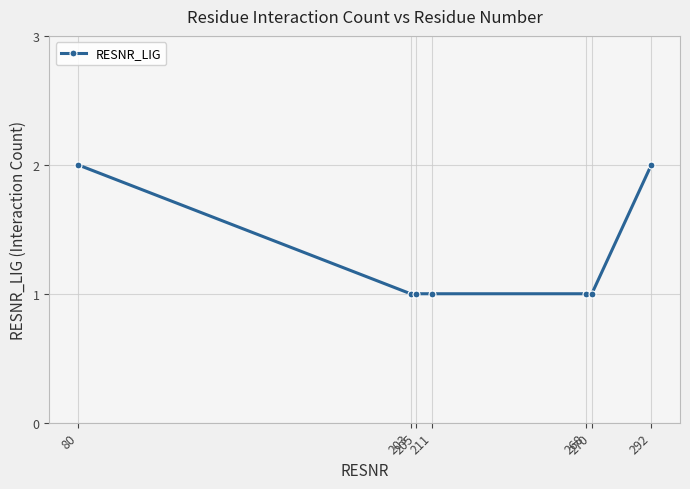

Reading left to right, extract all data points from this chart.

80=2	203=1	205=1	211=1	268=1	270=1	292=2